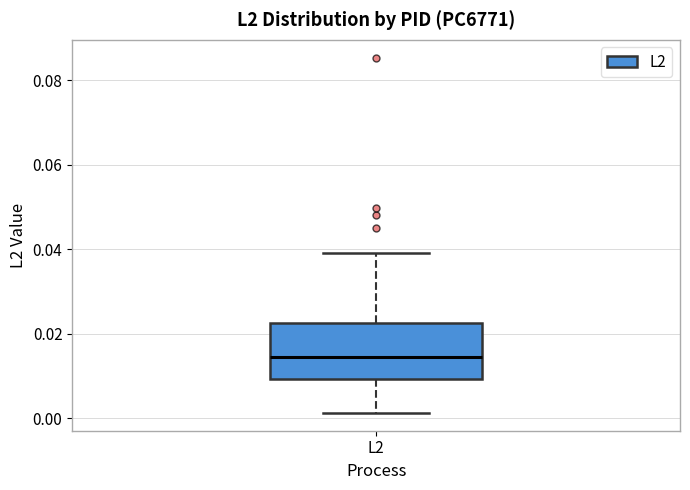

Read this box plot against the y-axis: the position of the median line, the range covered by the box, and the ends of both whiskers. The values are not printed on the chart, so give them approximately, as read against the axis.

median 0.014, box 0.010 to 0.022, whiskers 0.002 to 0.040